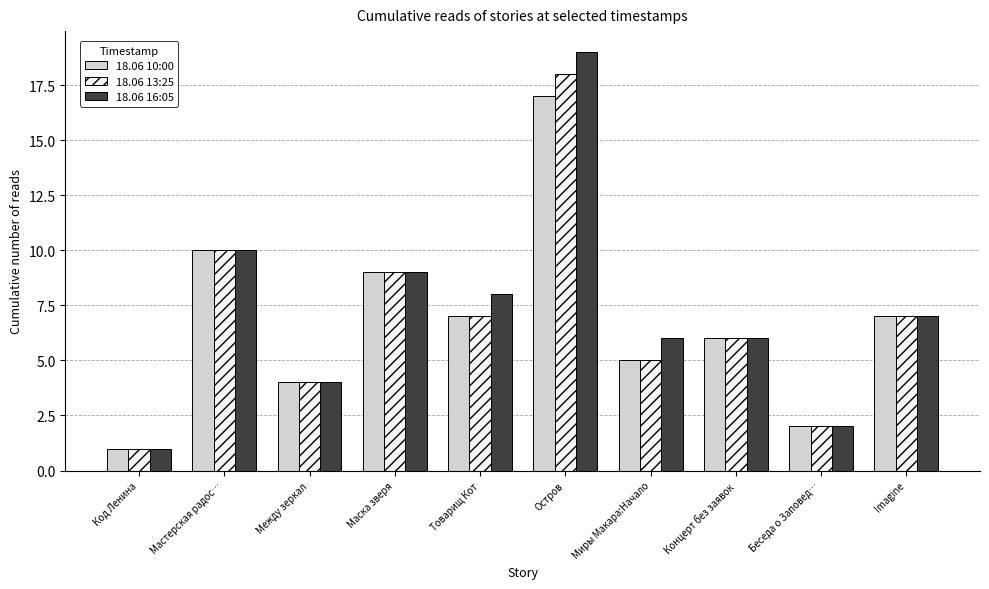

At which label does 18.06 13:25 first exceed 7?

Мастерская радос…